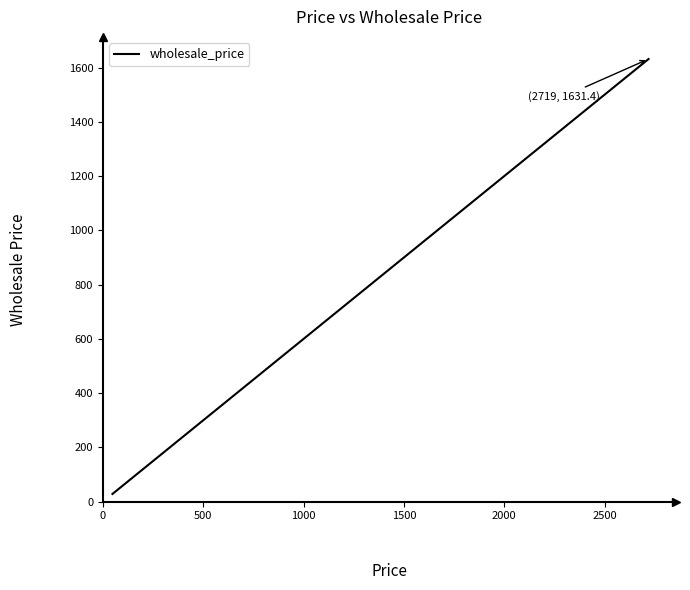

What is the average value?

723.5